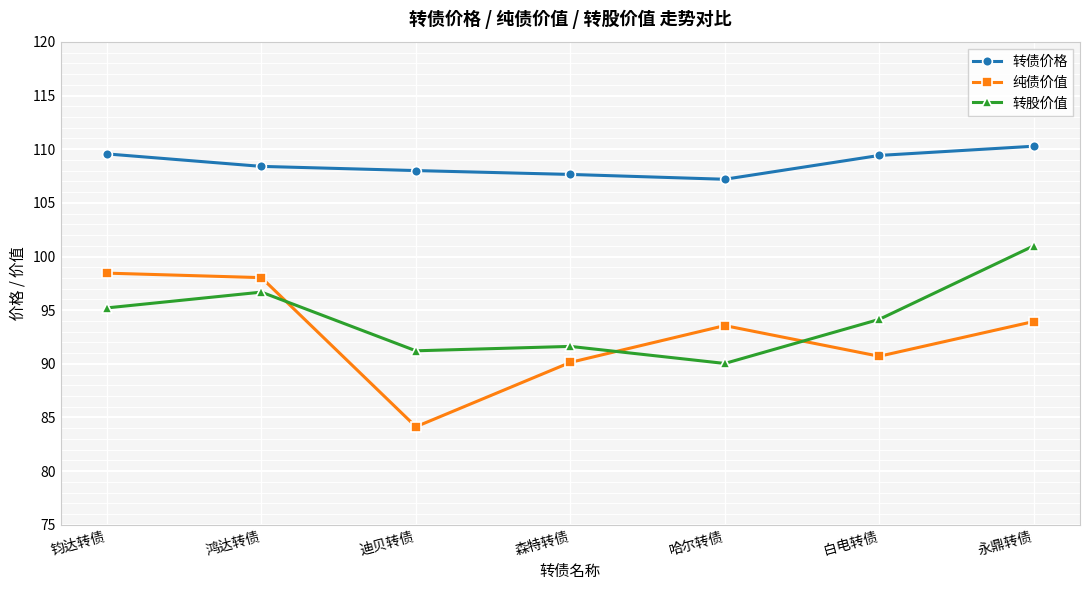

How many values in the 转股价值 series are below 94?

3